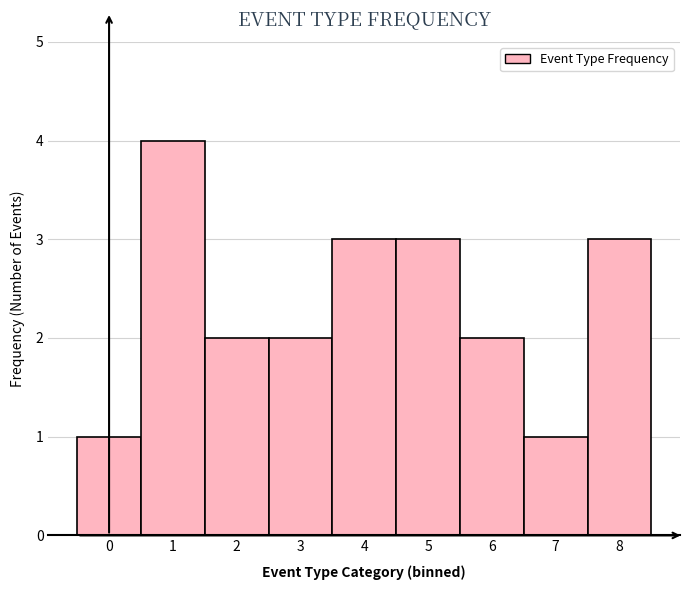

Reading left to right, transcribe this chart: for each bar, give the range it covers on the x-axis and its height. The values are not printed on the chart, so give them approximately, as read against the axis.

-0.5 to 0.5: 1
0.5 to 1.5: 4
1.5 to 2.5: 2
2.5 to 3.5: 2
3.5 to 4.5: 3
4.5 to 5.5: 3
5.5 to 6.5: 2
6.5 to 7.5: 1
7.5 to 8.5: 3